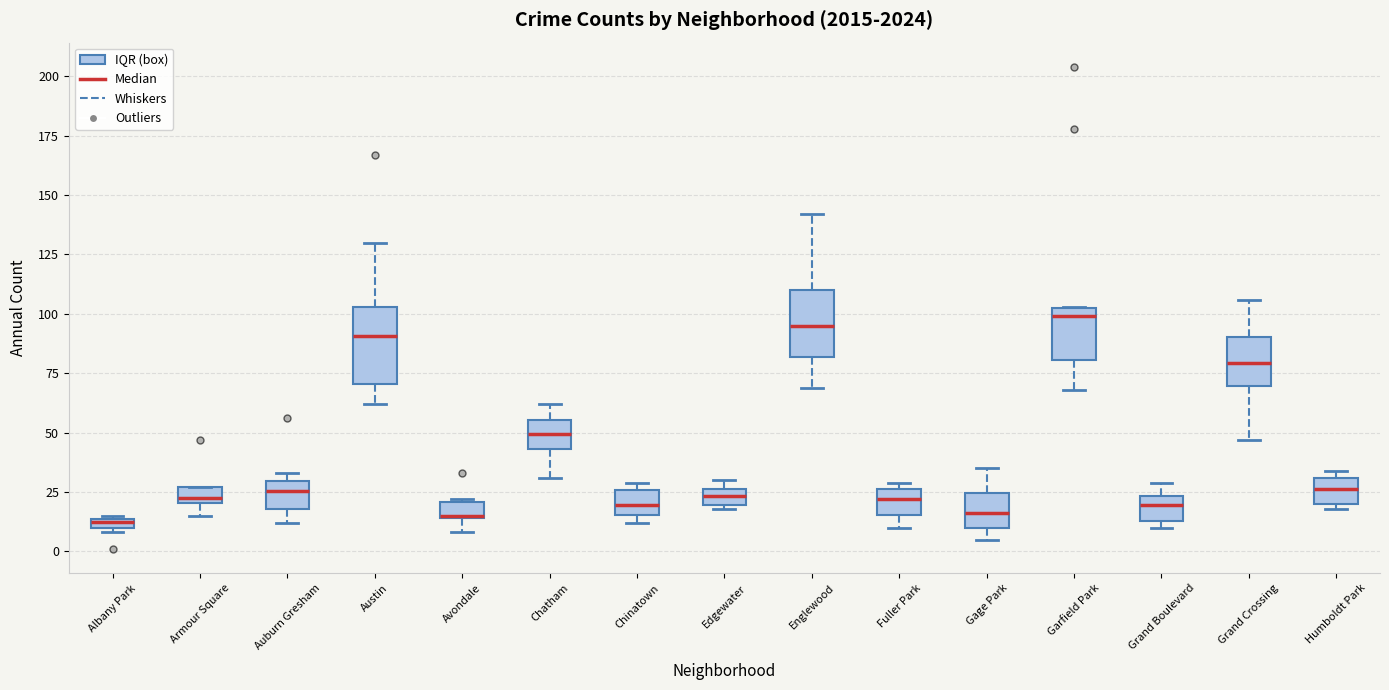

Where does the upper whisker of the box for Grand Boulevard end on the y-axis? The values are not printed on the chart, so give them approximately, as read against the axis.

30